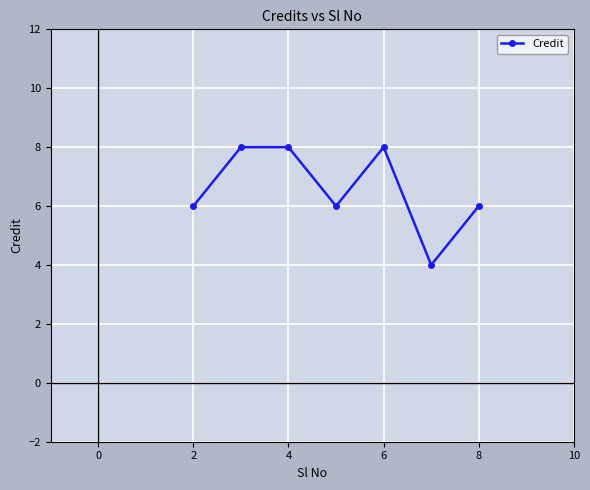

What is the value of the 7th point from the left?

6